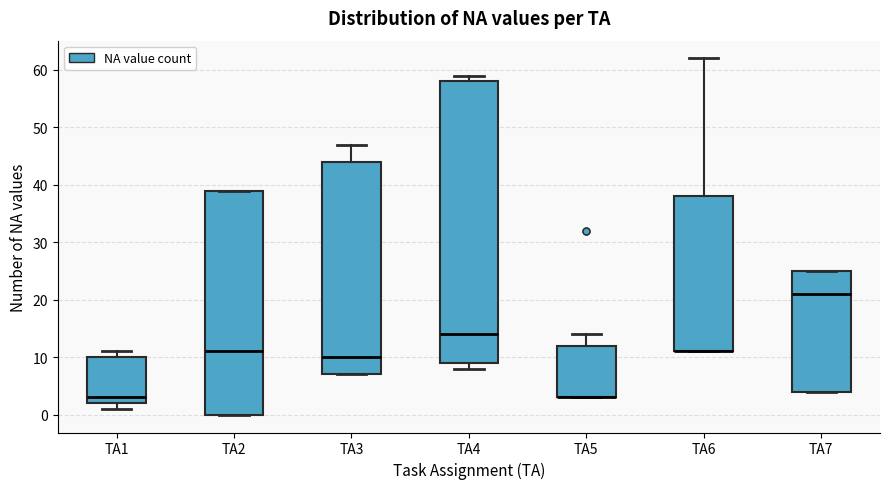

Reading left to right, read every box against the y-axis: the position of its median line, the range the box covers, and the ends of its whiskers. The values are not printed on the chart, so give them approximately, as read against the axis.

TA1: median 3, box 2 to 10, whiskers 1 to 11
TA2: median 11, box 0 to 39, whiskers 0 to 39
TA3: median 10, box 7 to 44, whiskers 7 to 47
TA4: median 14, box 9 to 58, whiskers 8 to 59
TA5: median 3 (drawn on the box's lower edge), box 3 to 12, whiskers 3 to 14
TA6: median 11 (drawn on the box's lower edge), box 11 to 38, whiskers 11 to 62
TA7: median 21, box 4 to 25, whiskers 4 to 25